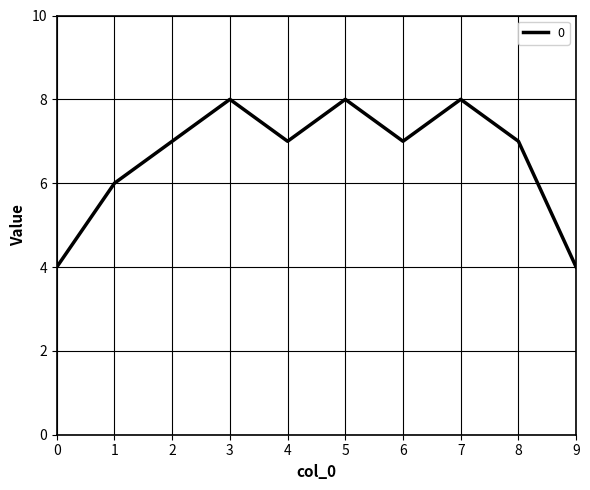

What is the ratio of the value at 3 to the value at 7?

1.0